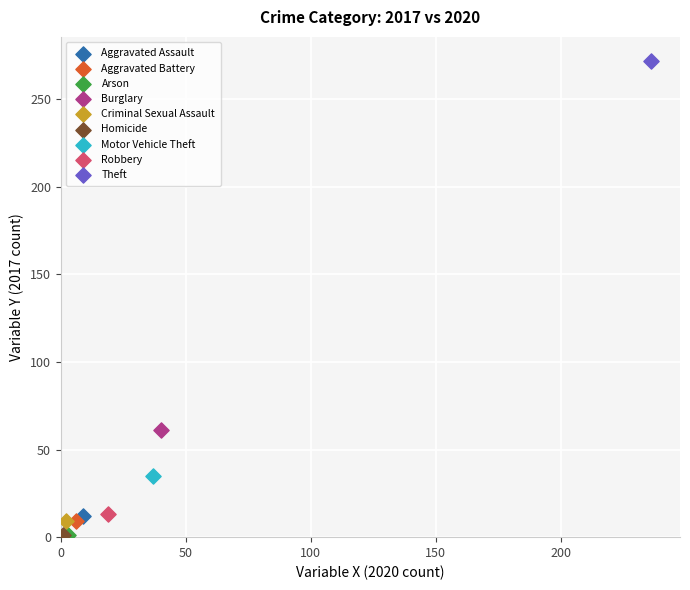

What are all the series names shown in the legend?

Aggravated Assault, Aggravated Battery, Arson, Burglary, Criminal Sexual Assault, Homicide, Motor Vehicle Theft, Robbery, Theft